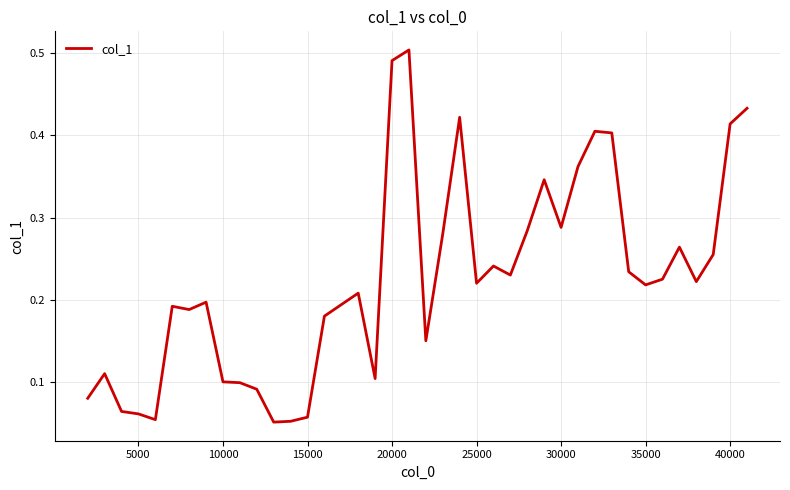

Reading right to left, extract all data points from this chart.

0.4	0.4	0.3	0.2	0.3	0.2	0.2	0.2	0.4	0.4	0.4	0.3	0.3	0.3	0.2	0.2	0.2	0.4	0.3	0.1	0.5	0.5	0.1	0.2	0.2	0.2	0.1	0.1	0.1	0.1	0.1	0.1	0.2	0.2	0.2	0.1	0.1	0.1	0.1	0.1